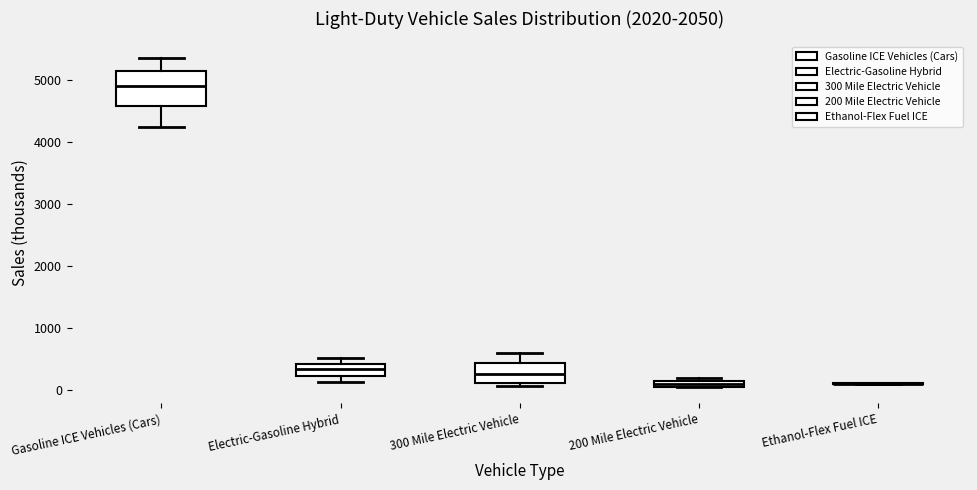

Which box is the tallest, from its lower edge to its upper edge?

Gasoline ICE Vehicles (Cars)